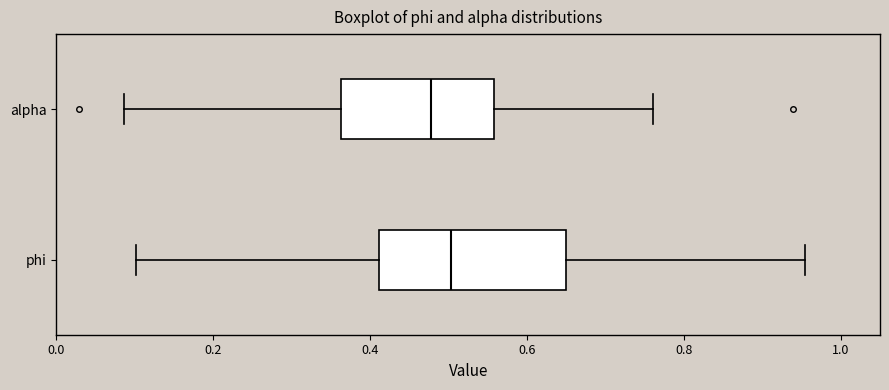

Reading bottom to top, read every box against the x-axis: the position of its median line, the range the box covers, and the ends of its whiskers. The values are not printed on the chart, so give them approximately, as read against the axis.

phi: median 0.50, box 0.42 to 0.64, whiskers 0.10 to 0.96
alpha: median 0.48, box 0.36 to 0.56, whiskers 0.08 to 0.76